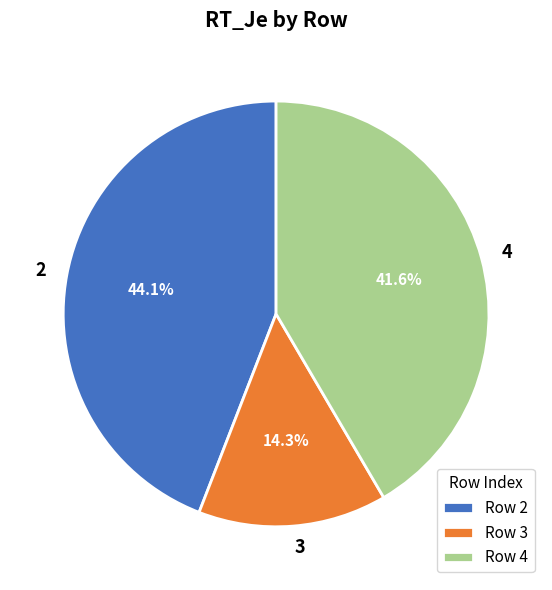

Rank the categories by value from lowest to highest.

3, 4, 2